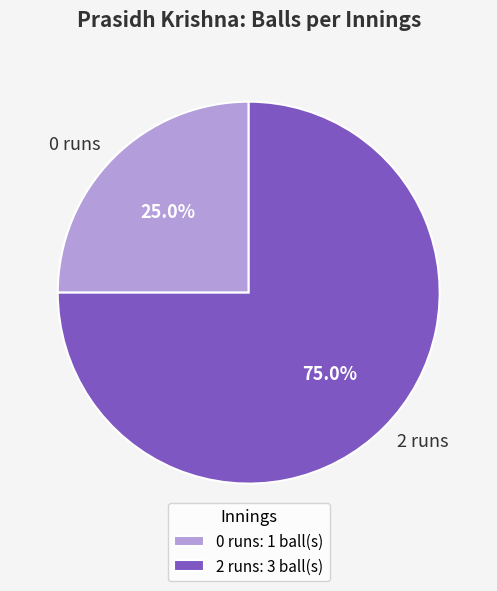

Is it true that 0 runs is 25% of the pie?

True